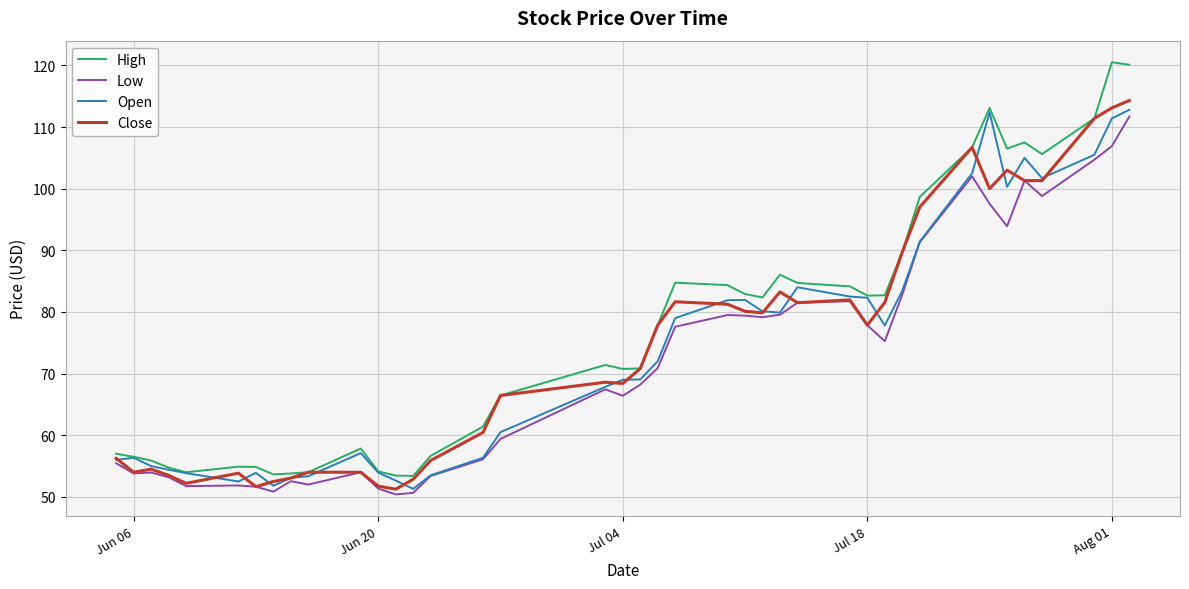

What is the minimum value shown in the chart?

50.4